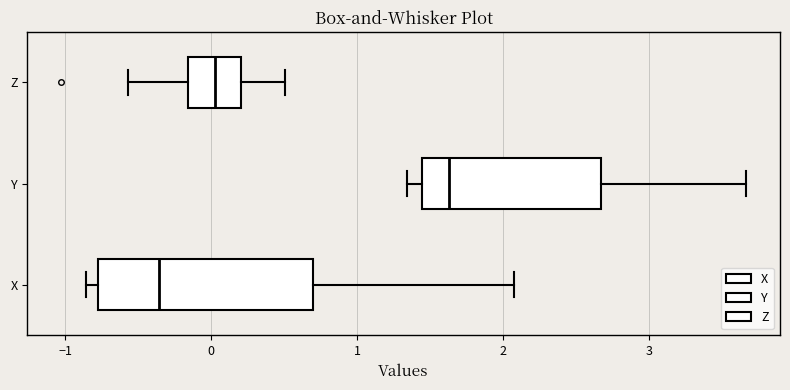

Reading bottom to top, read every box against the x-axis: the position of its median line, the range the box covers, and the ends of its whiskers. The values are not printed on the chart, so give them approximately, as read against the axis.

X: median -0.4, box -0.8 to 0.7, whiskers -0.9 to 2.1
Y: median 1.6, box 1.4 to 2.7, whiskers 1.3 to 3.7
Z: median 0.0, box -0.2 to 0.2, whiskers -0.6 to 0.5